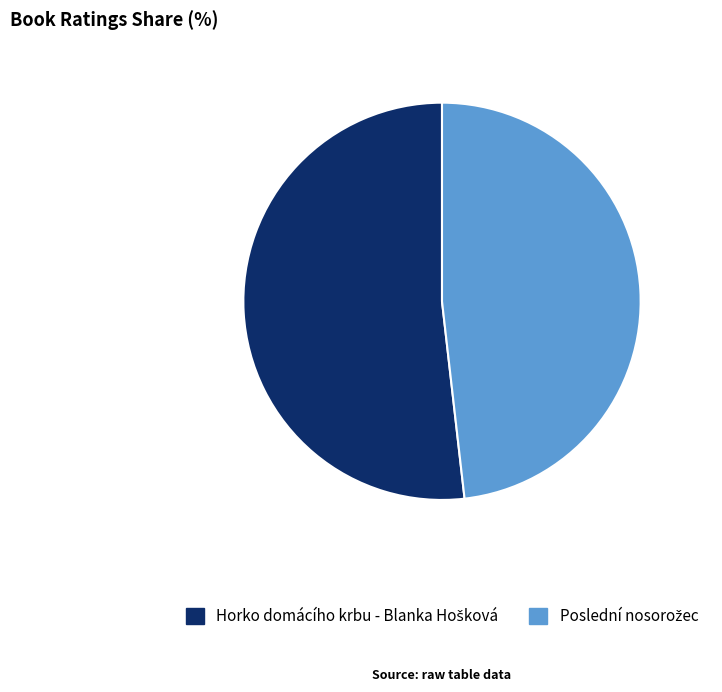

To the nearest percent, what portion does Horko domácího krbu - Blanka Hošková represent?

52%